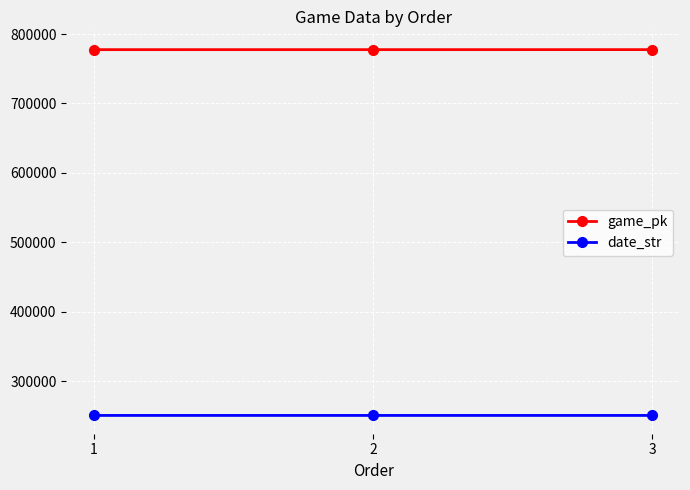

What is the maximum value shown in the chart?

777523